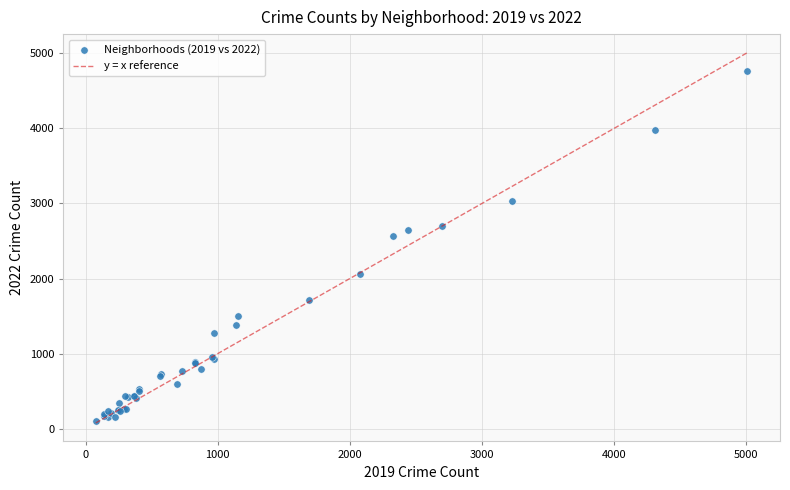

What Y value in the scatter plot is closest to 2430?

2566